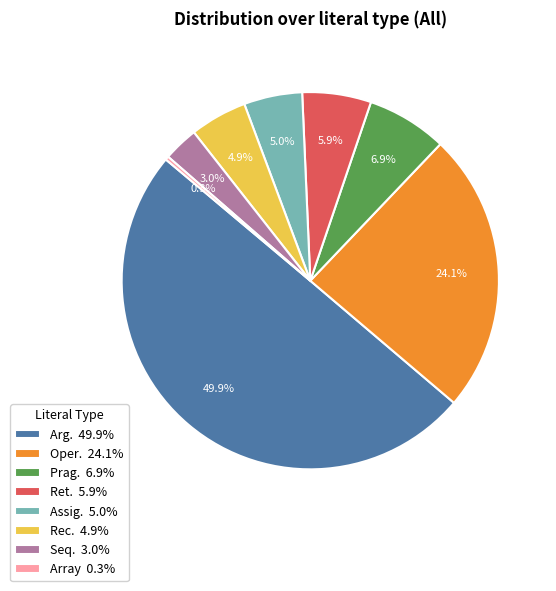

To the nearest percent, what is the difference between the Ret. and Arg. slice percentages?

44%